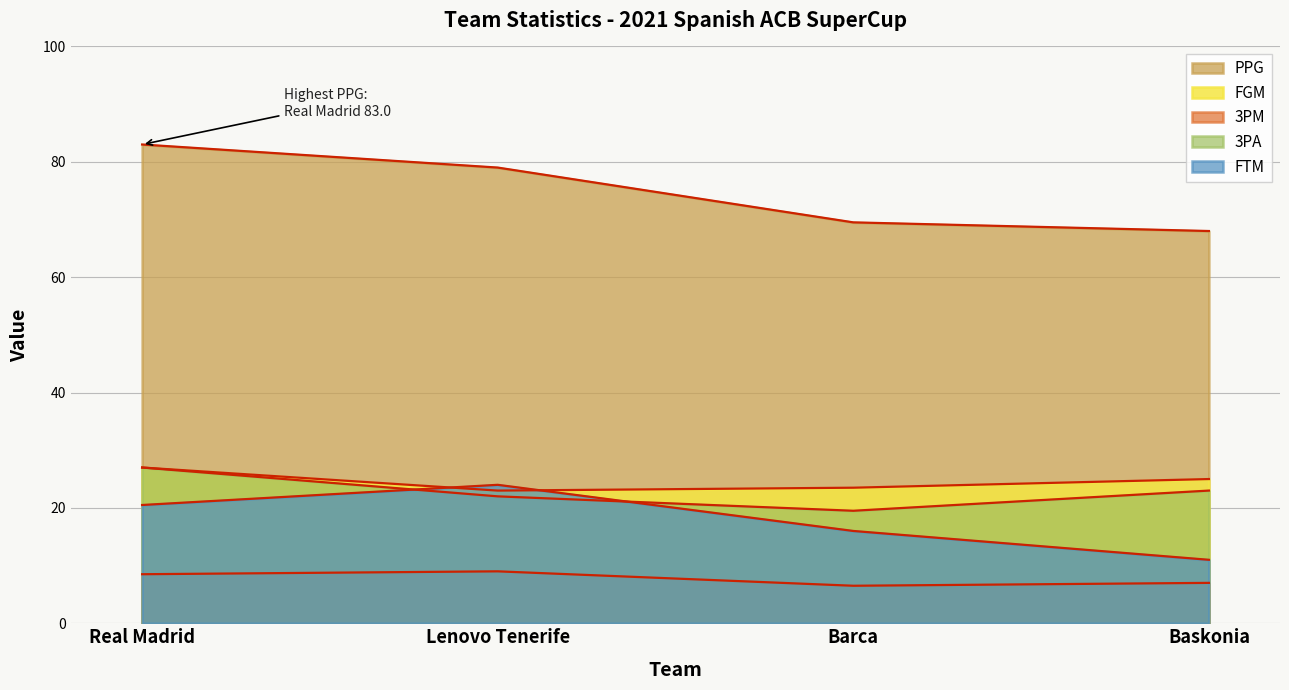

True or false: 3PA and PPG cross at least once.

False